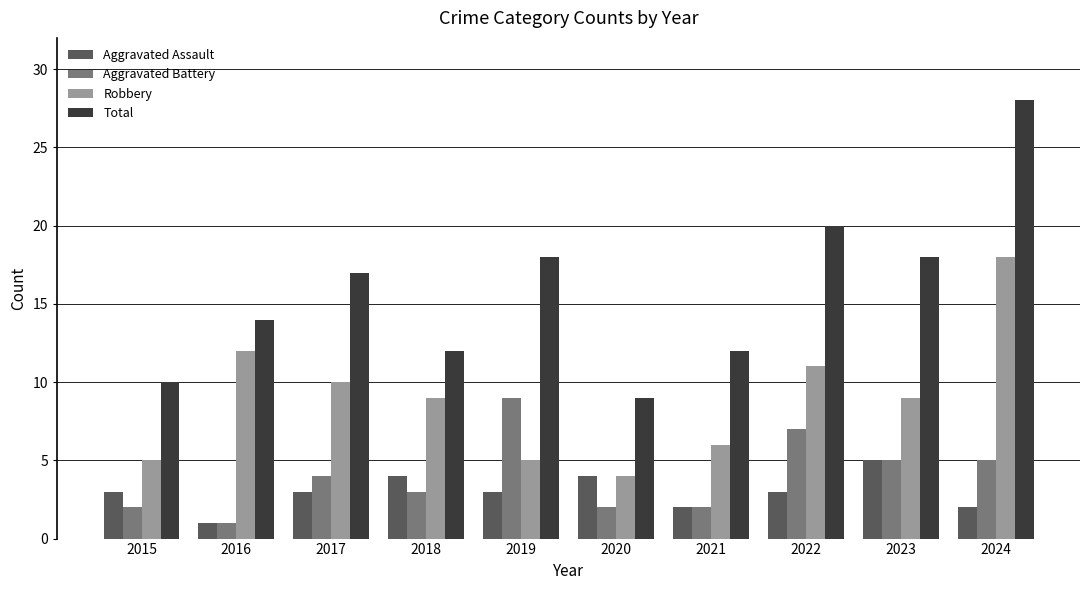

At 2024, list the series in order from largest to smallest.

Total, Robbery, Aggravated Battery, Aggravated Assault